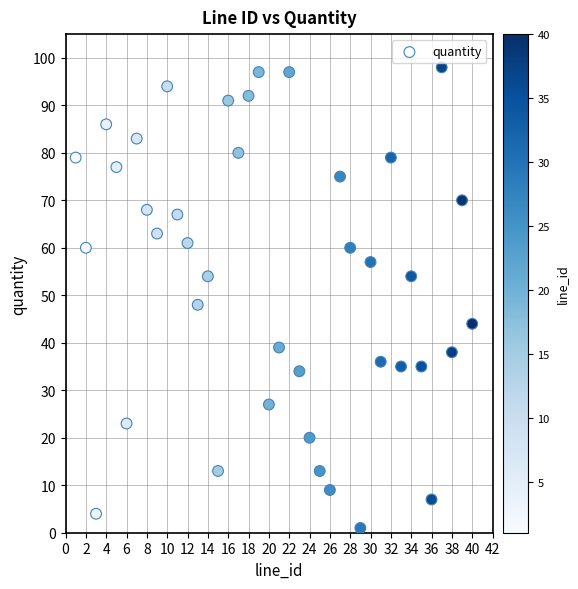

What is the range of Y values (max minus min)?

97